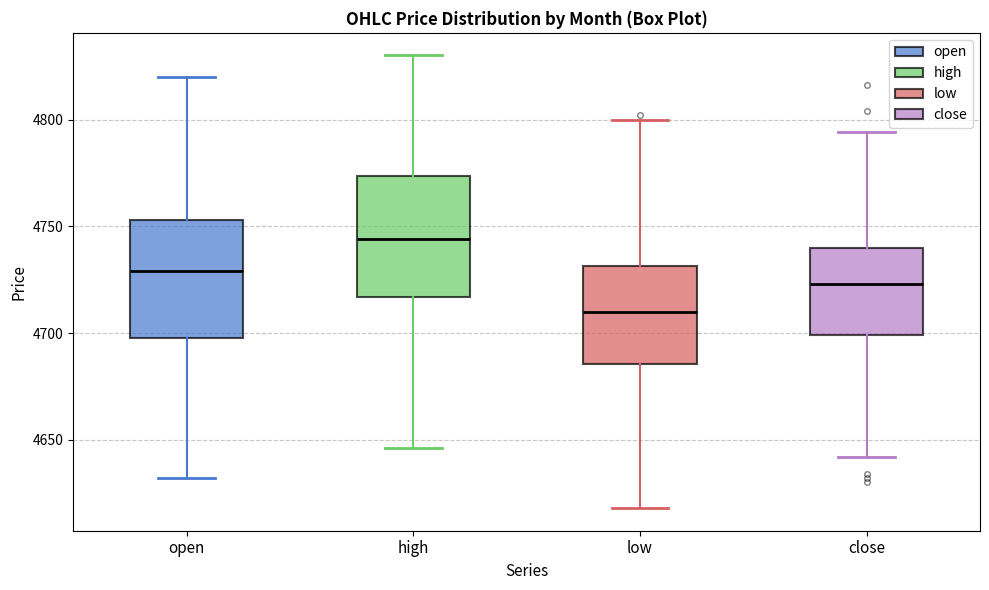

Which box's median line is the lowest?

low